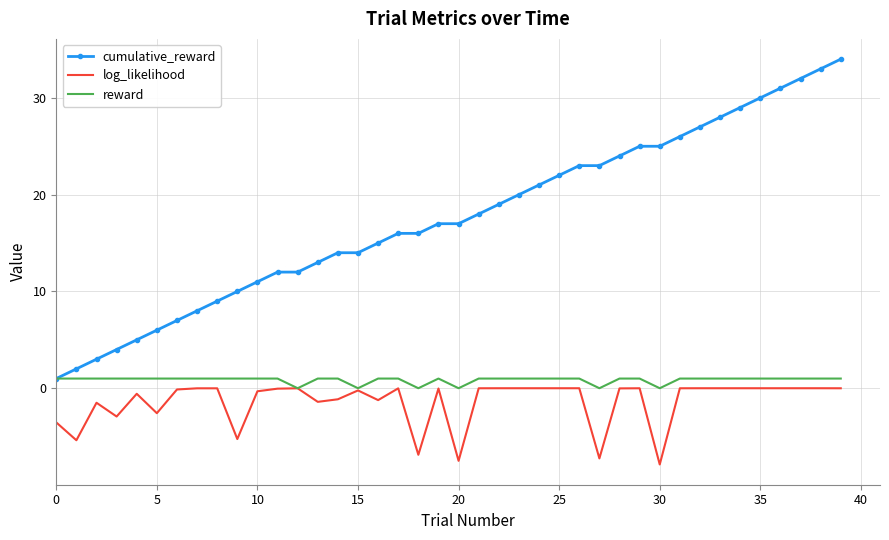

True or false: log_likelihood and cumulative_reward intersect in this chart.

False